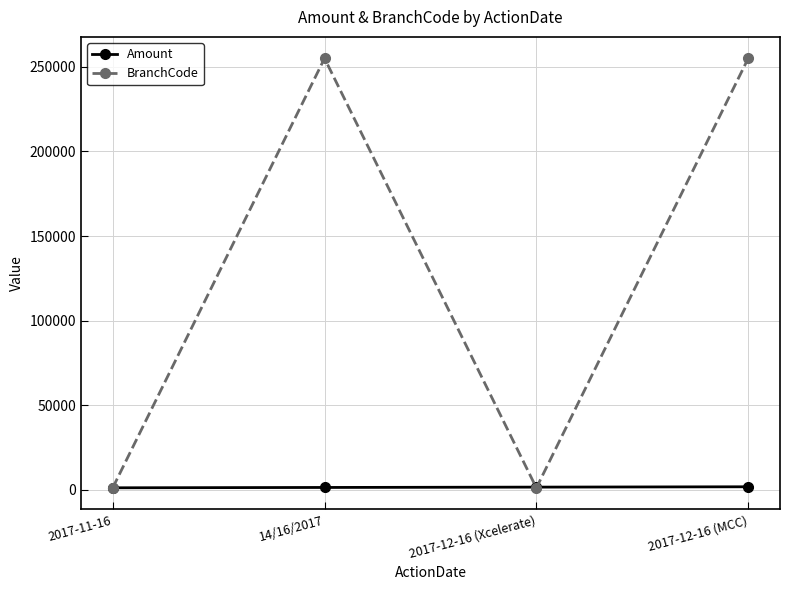

In BranchCode, how many points are lower than both neighbors (excluding endpoints)?

1